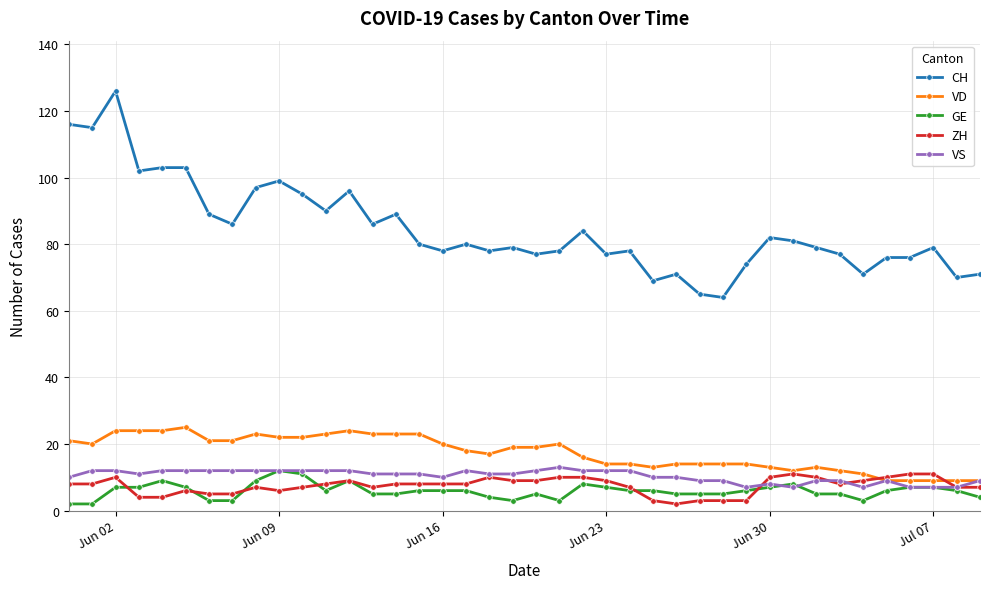

What is the smallest value displayed?

2